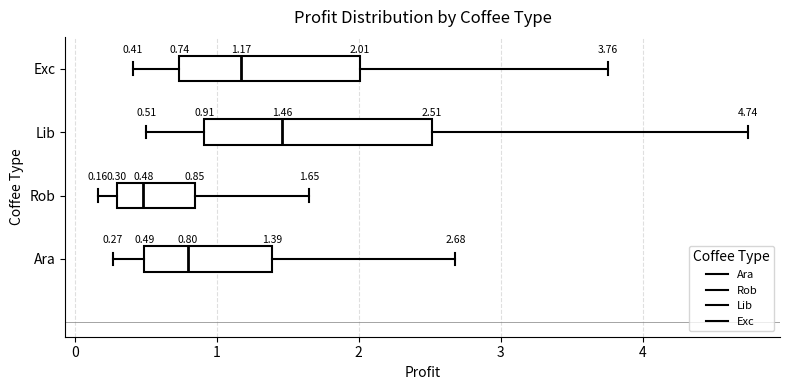

Which box has the furthest to the right median line?

Lib